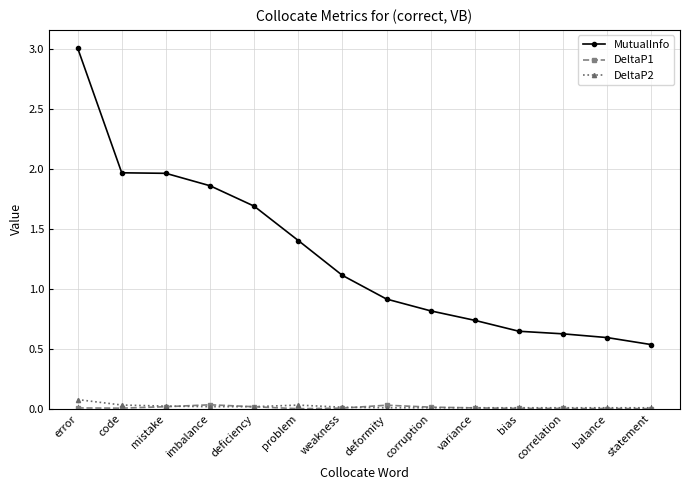

What are all the series names shown in the legend?

MutualInfo, DeltaP1, DeltaP2